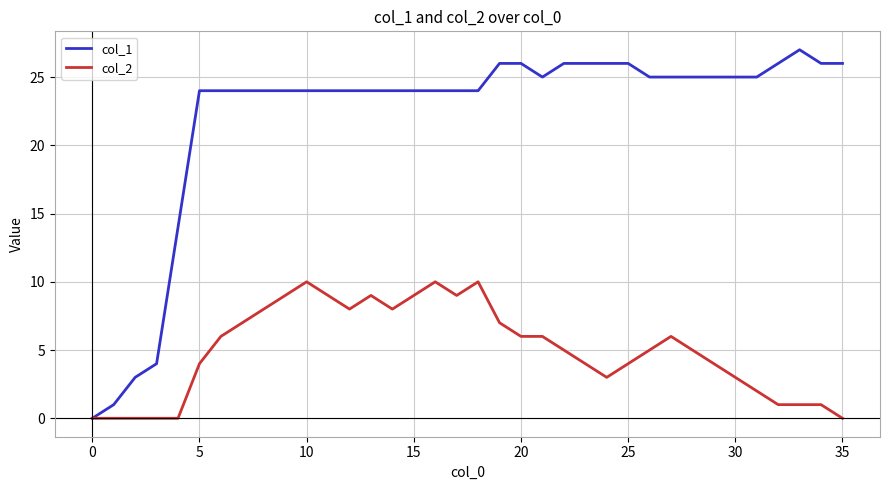

List the series in order of their peak value, lowest first.

col_2, col_1